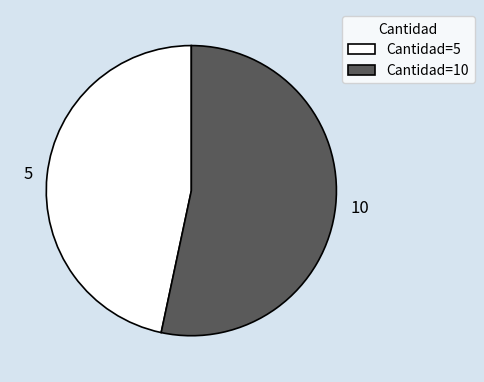

Is there a majority slice in this chart?

Yes